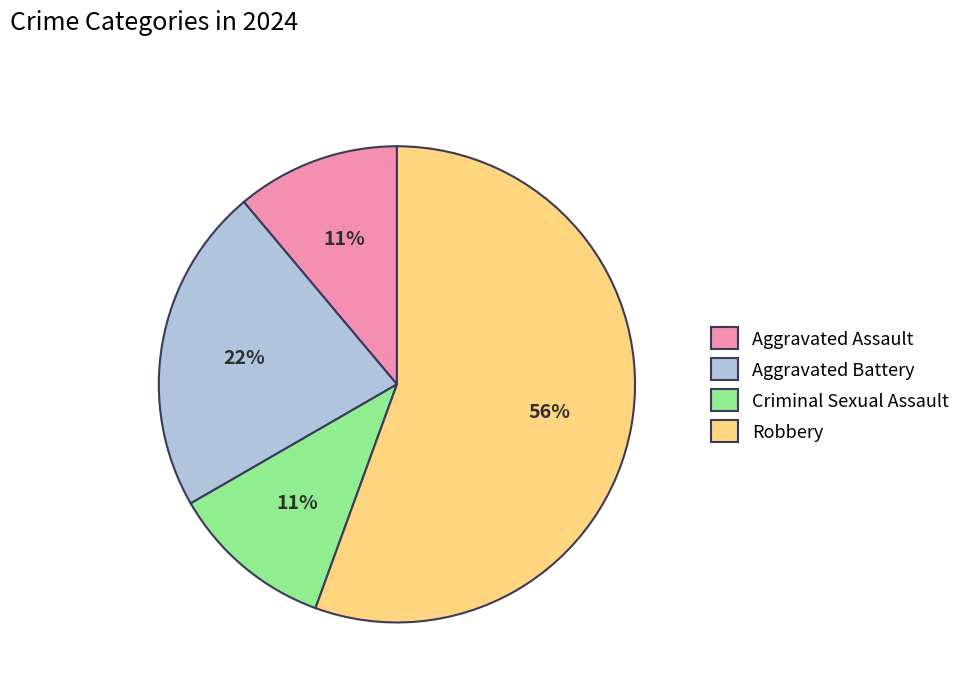

The Criminal Sexual Assault slice represents 11% of the pie. True or false?

True